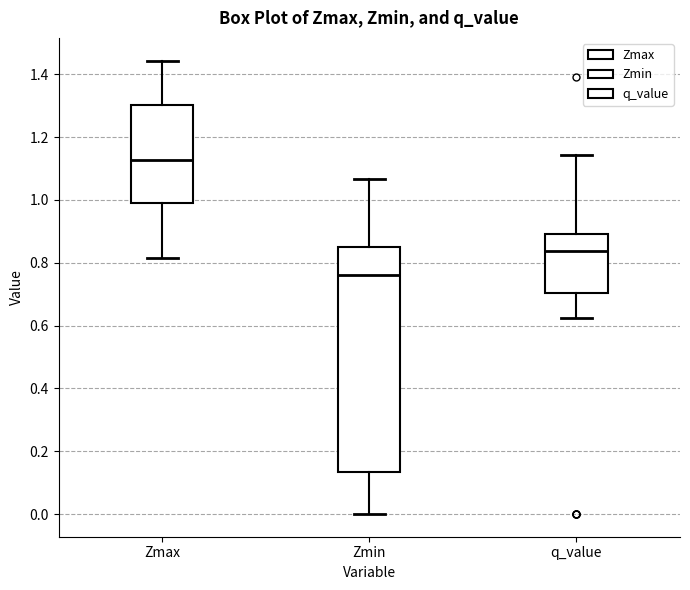

Which box's median line is the lowest?

Zmin